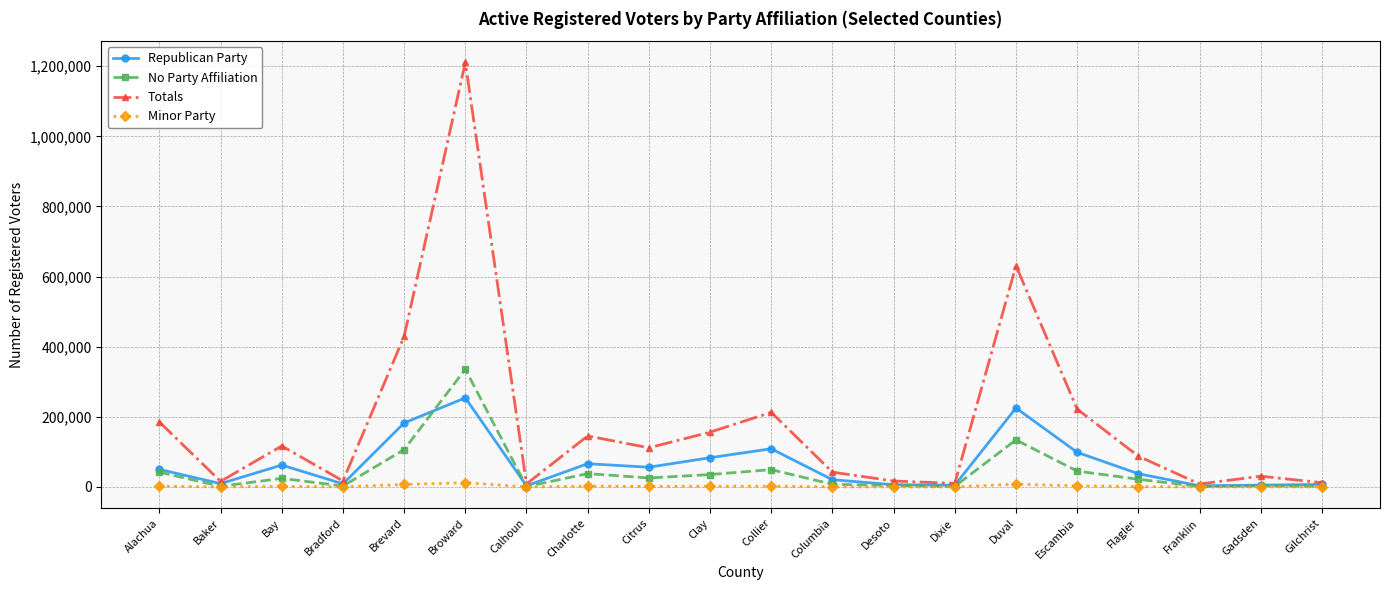

Count the number of data series in this chart.

4